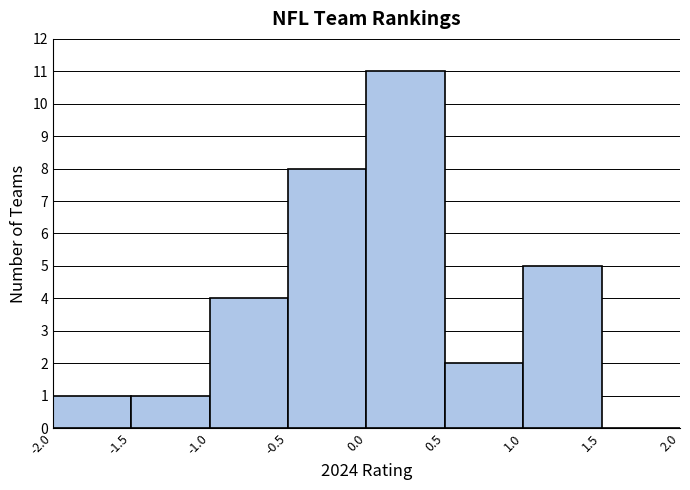

What is the height of the bar covering -1.0 to -0.5 on the x-axis? The values are not printed on the chart, so give them approximately, as read against the axis.

4